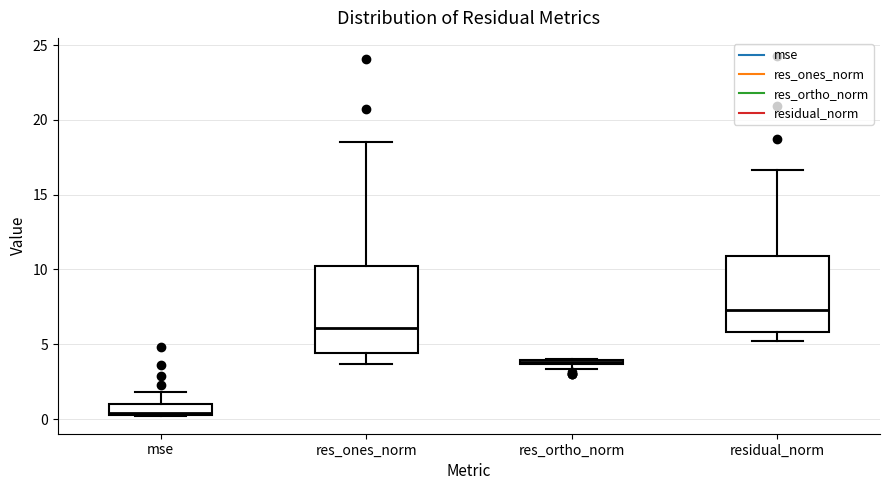

Comparing the boxes themselves (not the whiskers), which one is the tallest?

res_ones_norm